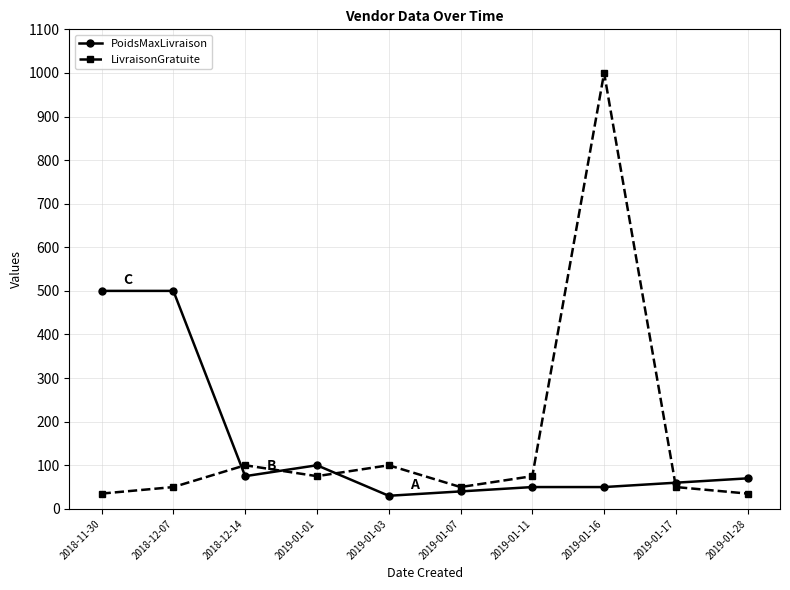

List the series in order of their peak value, highest first.

LivraisonGratuite, PoidsMaxLivraison